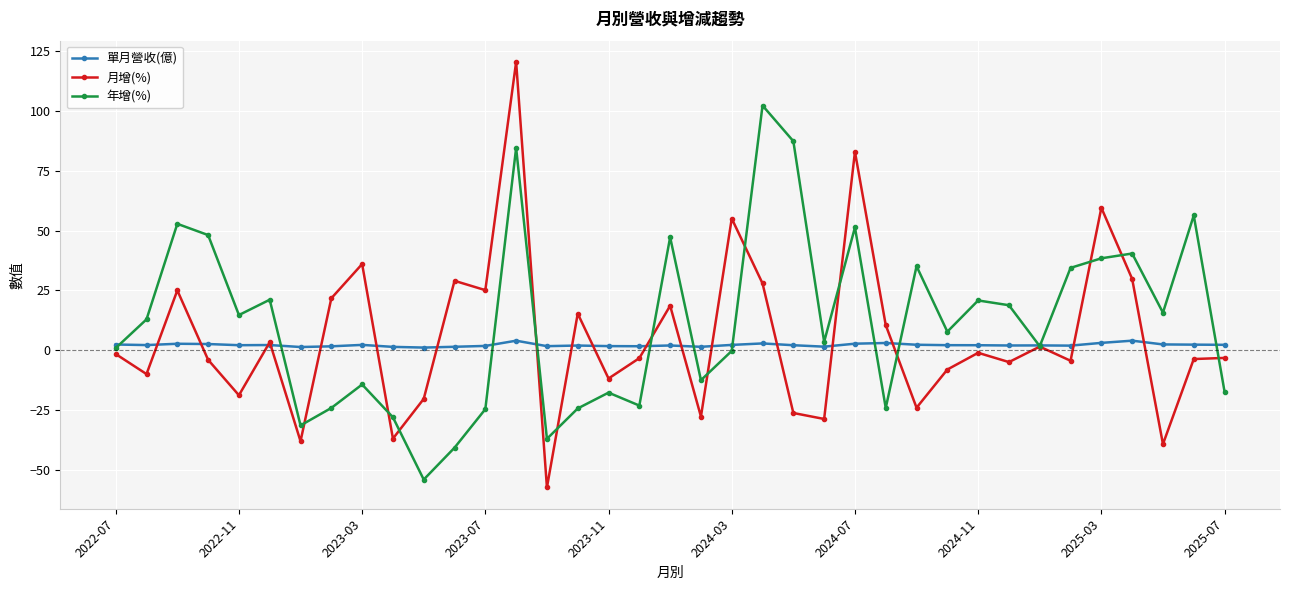

Which series has the largest total across all categories?

年增(%)